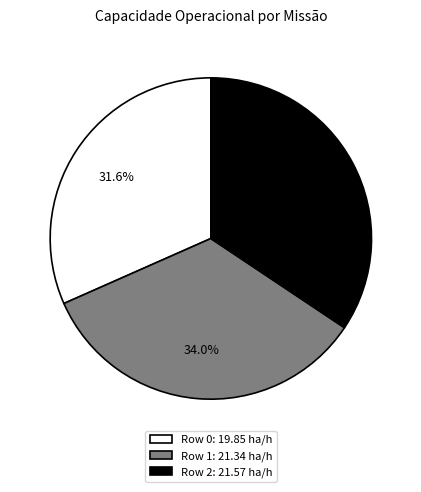

Is there a majority slice in this chart?

No